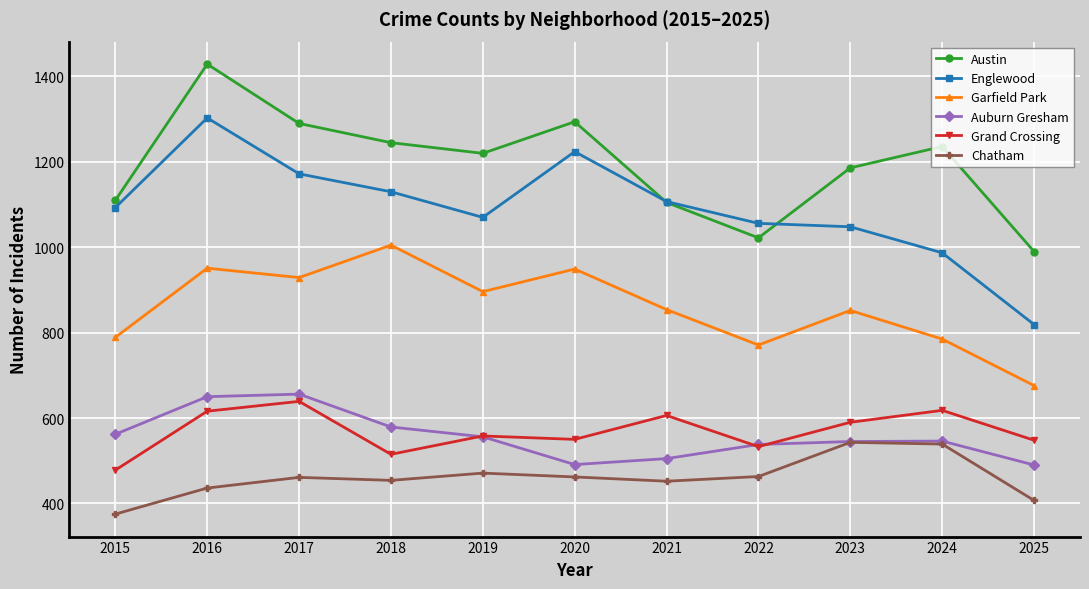

The value of Austin at 2025 is 352. True or false?

False